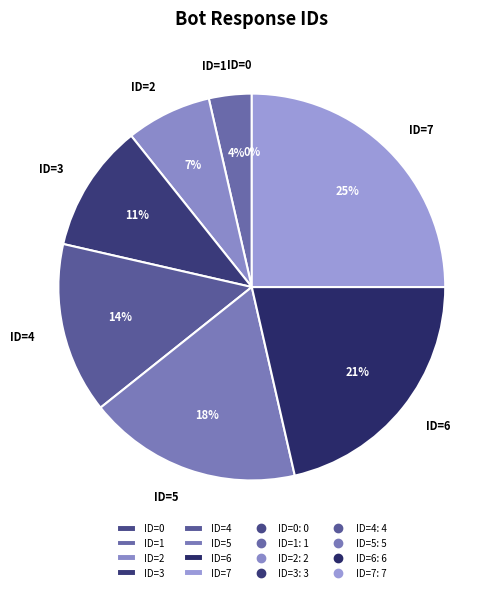

What is the ratio of the value at ID=4 to the value at ID=7?

0.6